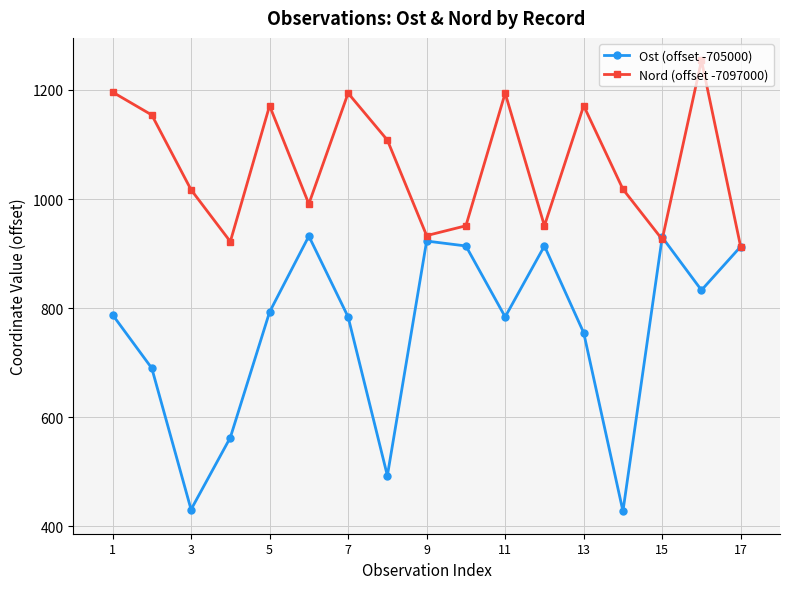

Which series has the largest total across all categories?

Nord (offset -7097000)